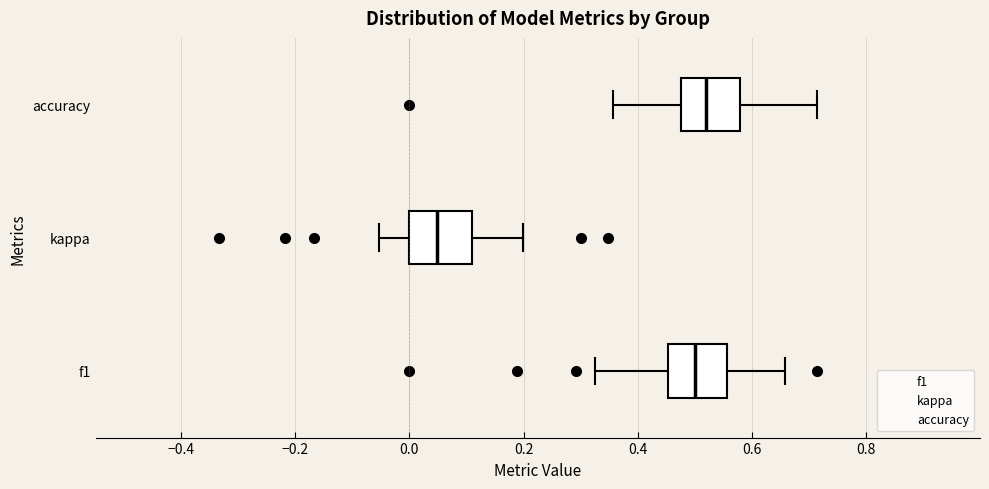

Where does the left whisker of the box for f1 end on the x-axis? The values are not printed on the chart, so give them approximately, as read against the axis.

0.32